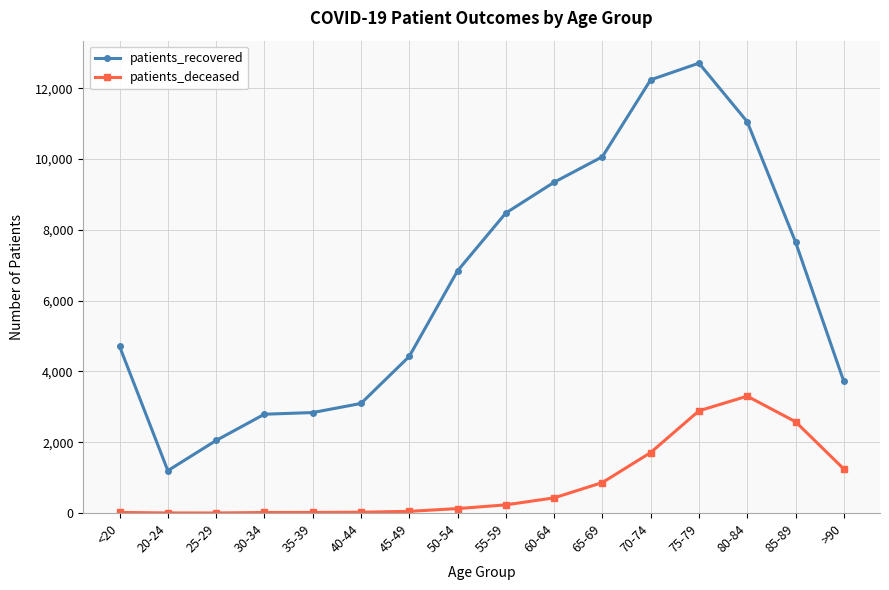

At which category does patients_recovered reach its first local valley?

20-24